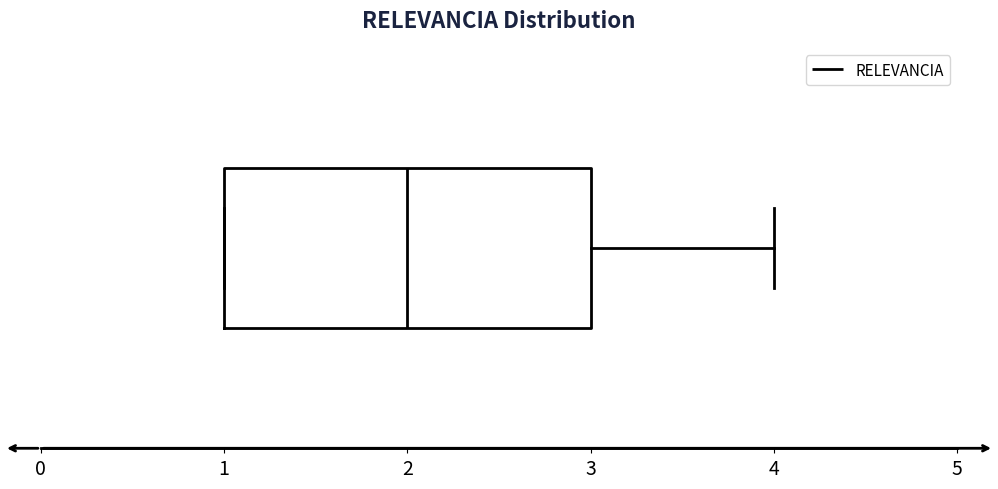

Transcribe this box plot: give where the median line is, the range the box spans, and where the two whiskers end, as read against the x-axis. The values are not printed on the chart, so give them approximately, as read against the axis.

median 2, box 1 to 3, whiskers 1 to 4